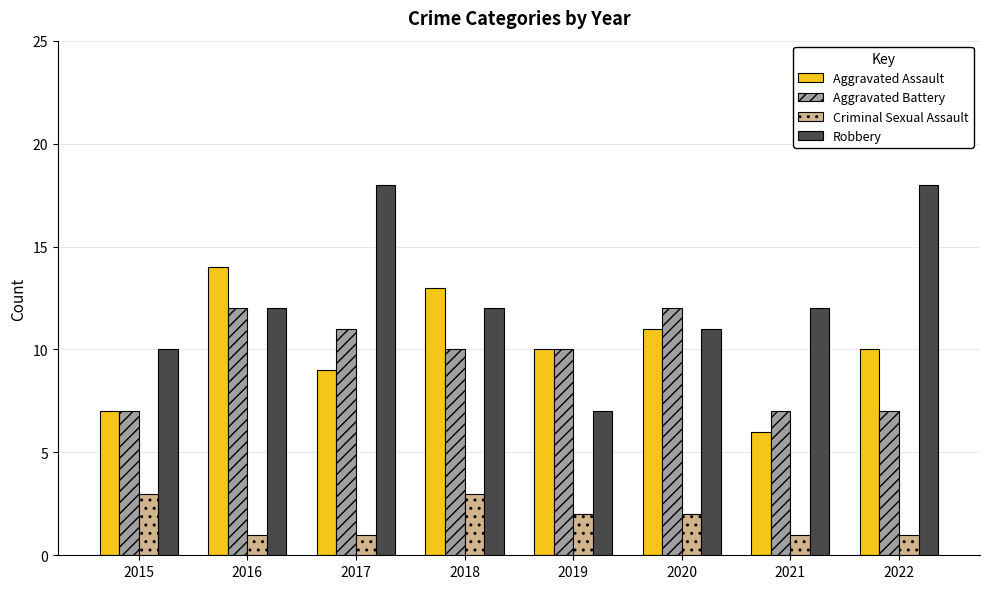

Are the bars grouped side by side (vs. stacked)?

Yes